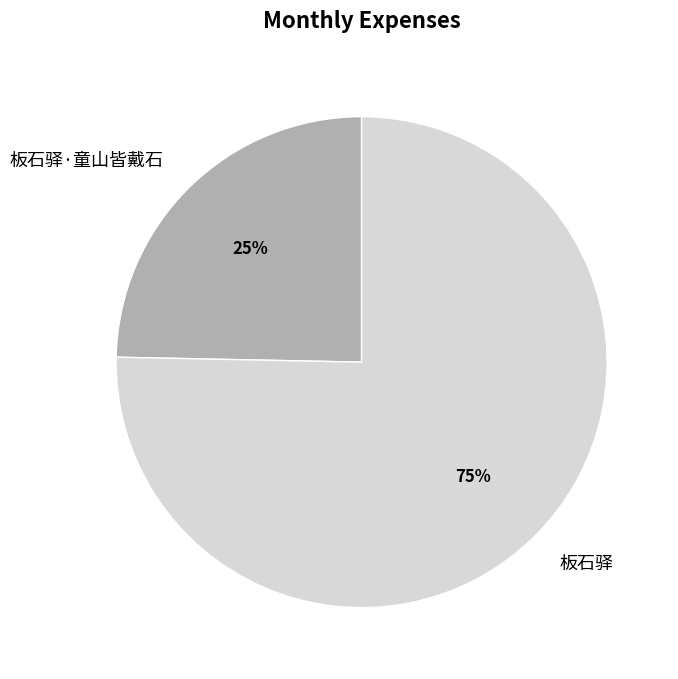

Does any single category account for the majority?

Yes